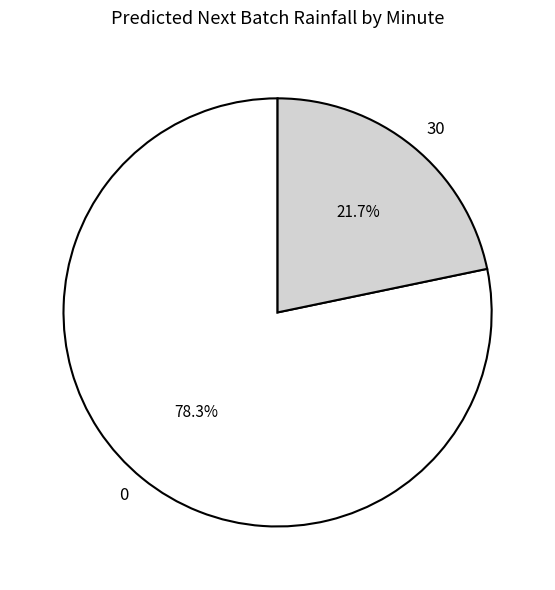

Does 0 represent more than half of the total?

Yes